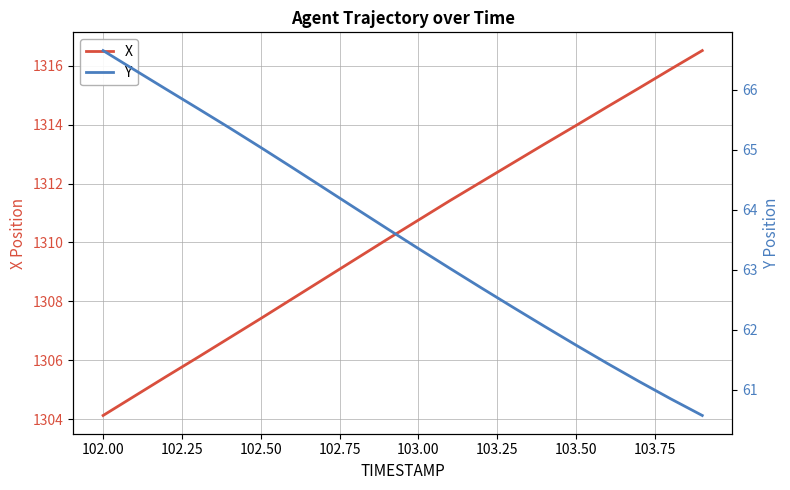

What is the minimum value for Y?

60.6